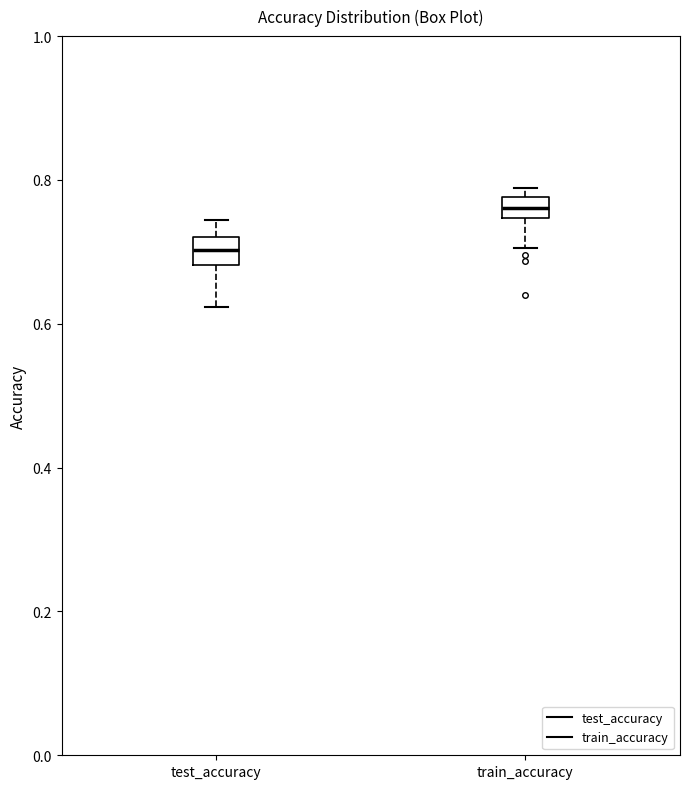

Where does the lower whisker of the box for test_accuracy end on the y-axis? The values are not printed on the chart, so give them approximately, as read against the axis.

0.62